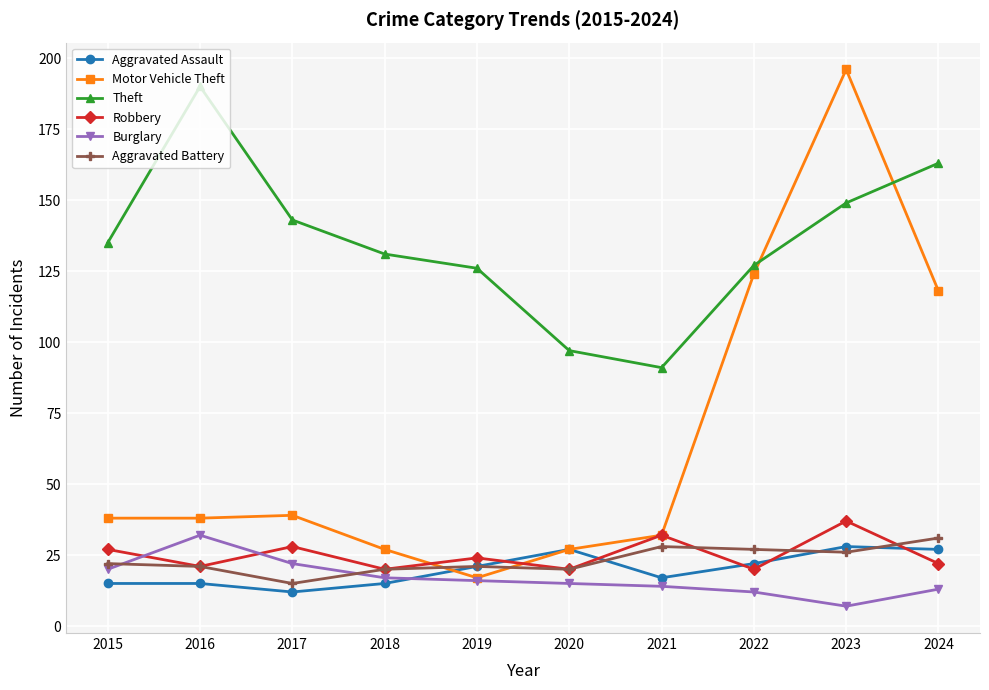

Where is Motor Vehicle Theft nearest to the value 106?

2024